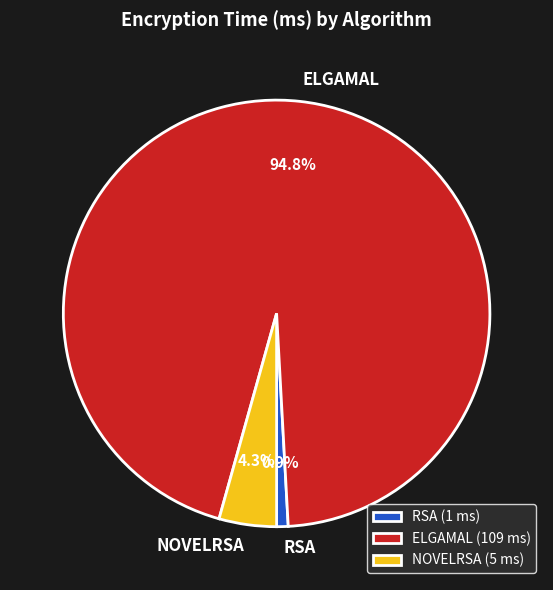

The ELGAMAL slice represents 84% of the pie. True or false?

False